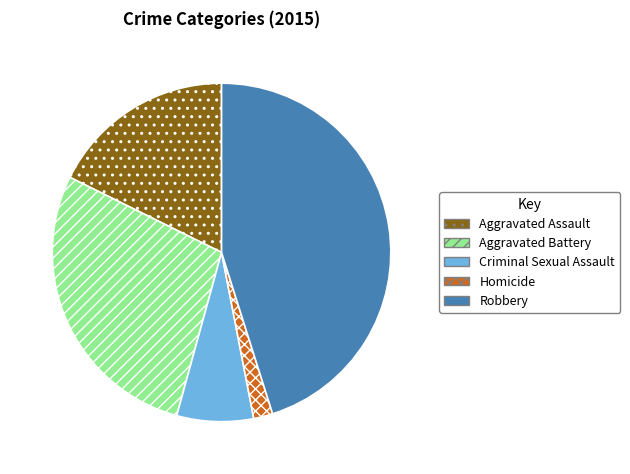

What is the largest slice in the pie chart?

Robbery